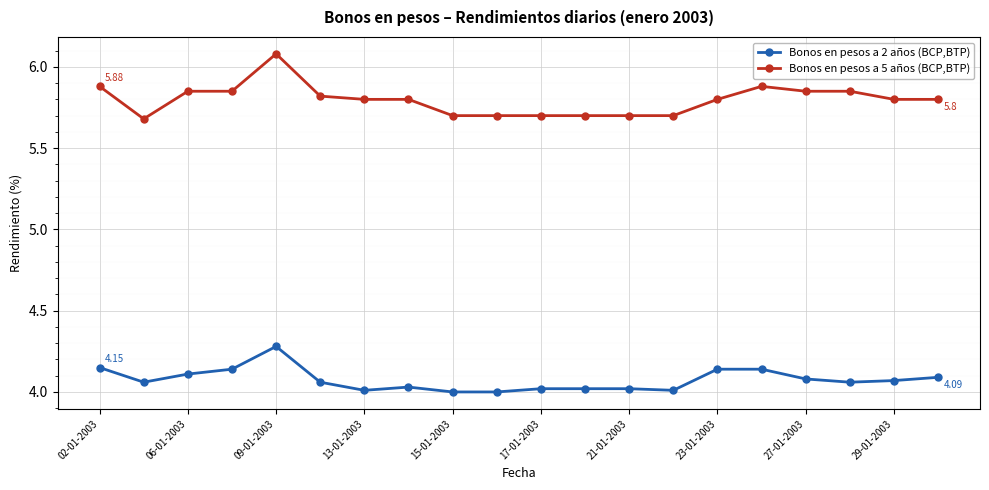

What is the difference between the maximum and second lowest values in the Bonos en pesos a 2 años (BCP,BTP) series?

0.3